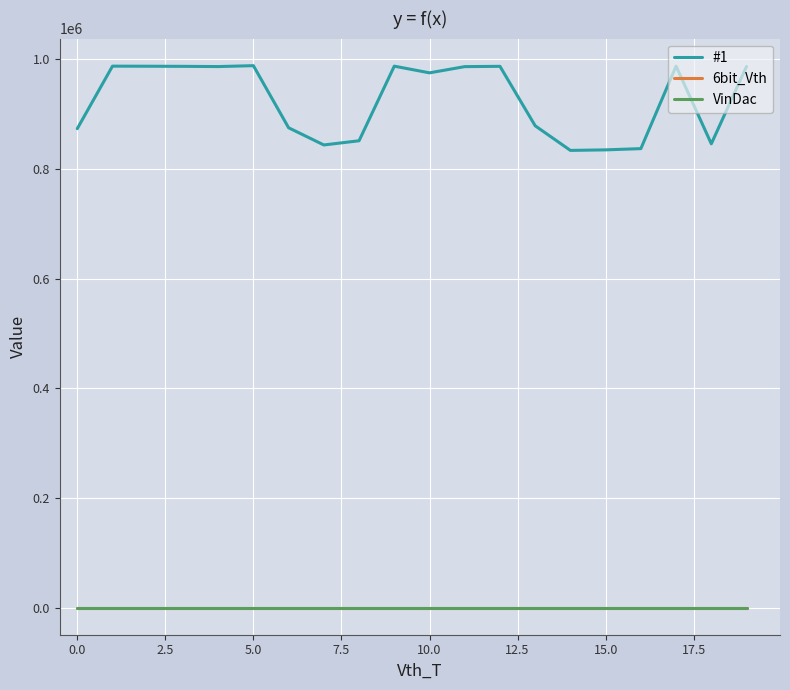

Does the chart have visible grid lines?

Yes